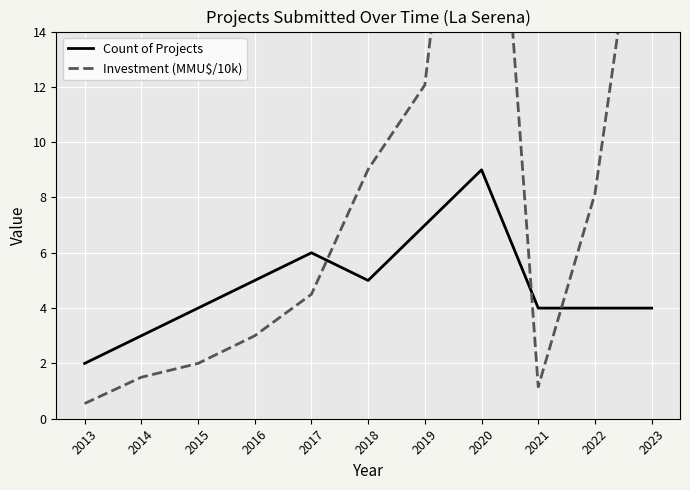

True or false: Count of Projects and Investment (MMU$/10k) intersect in this chart.

True